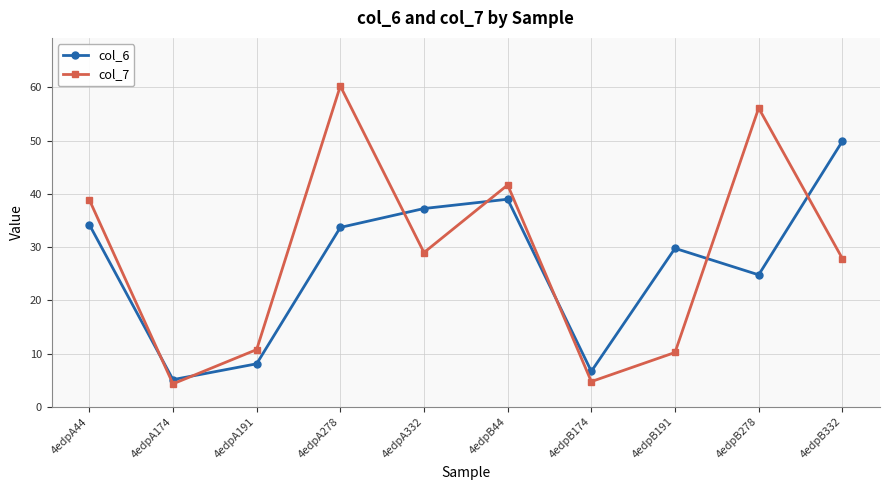

The value of col_7 at 4edpA332 is 47.8. True or false?

False